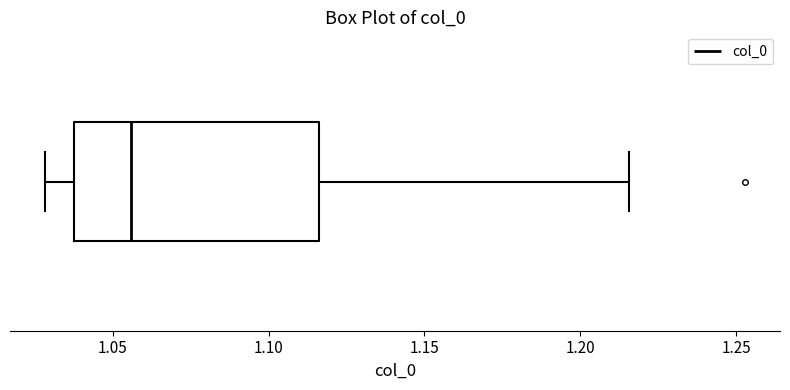

Read this box plot against the x-axis: the position of the median line, the range covered by the box, and the ends of both whiskers. The values are not printed on the chart, so give them approximately, as read against the axis.

median 1.055, box 1.040 to 1.115, whiskers 1.030 to 1.215